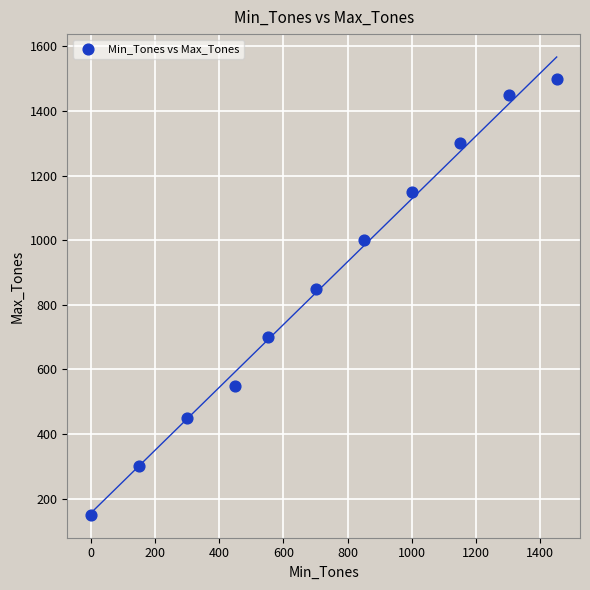

What Y value in the scatter plot is closest to 825?

850